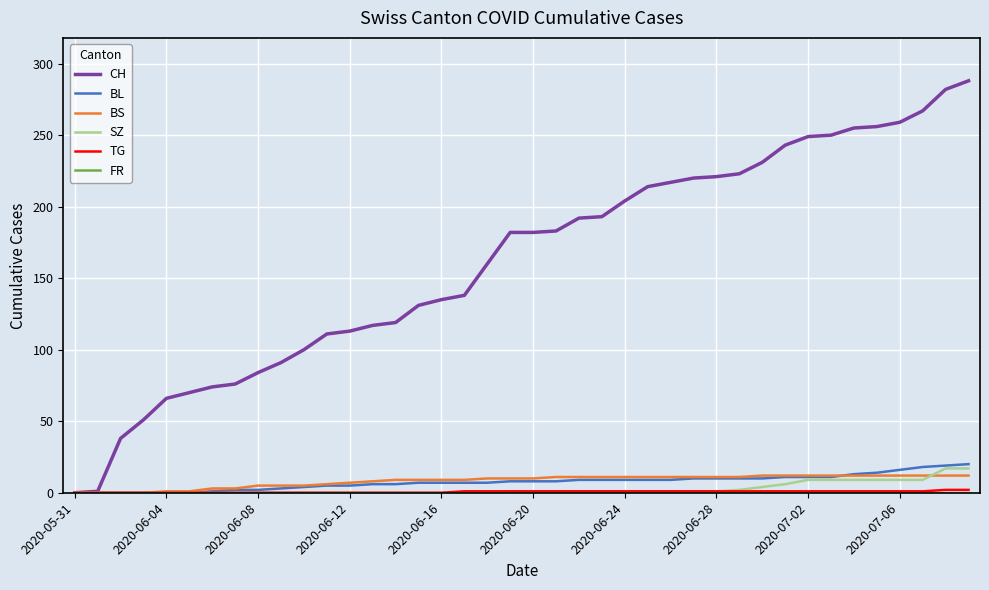

What is the highest value of the BS series?

12